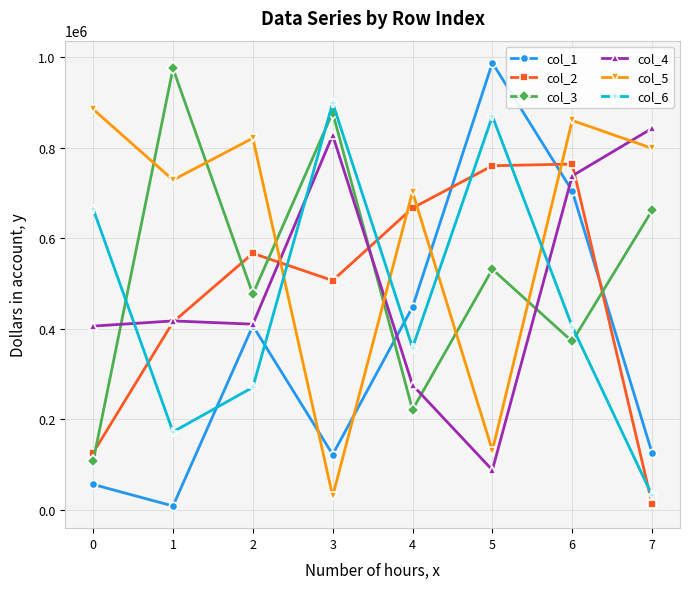

True or false: col_6 has more than 0 interior local peaks.

True